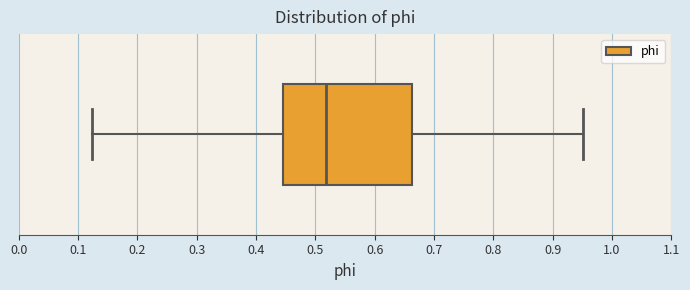

Read this box plot against the x-axis: the position of the median line, the range covered by the box, and the ends of both whiskers. The values are not printed on the chart, so give them approximately, as read against the axis.

median 0.52, box 0.45 to 0.66, whiskers 0.12 to 0.95